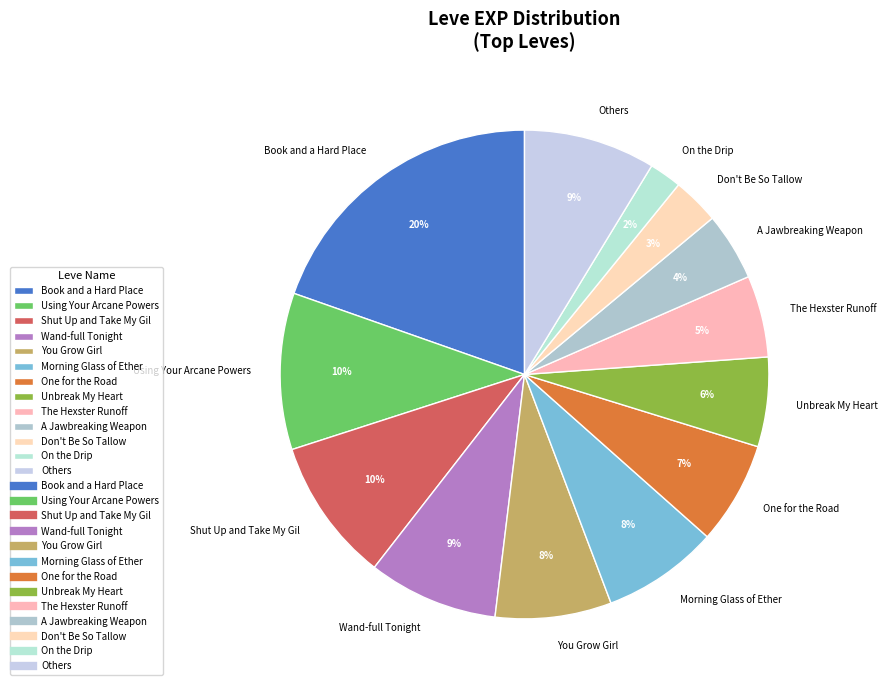

Combined, do You Grow Girl and A Jawbreaking Weapon account for over 50%?

No